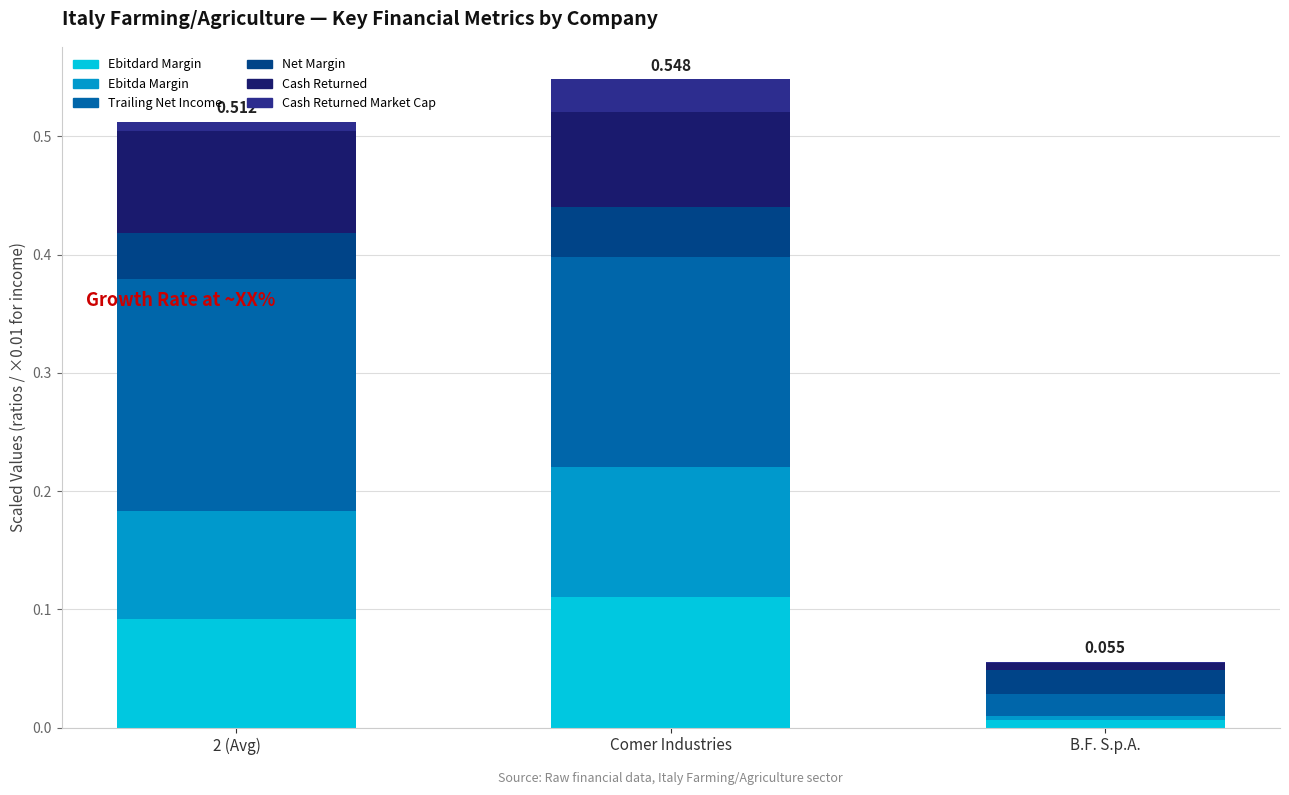

Which category has the highest value in the Ebitdard Margin series?

Comer Industries